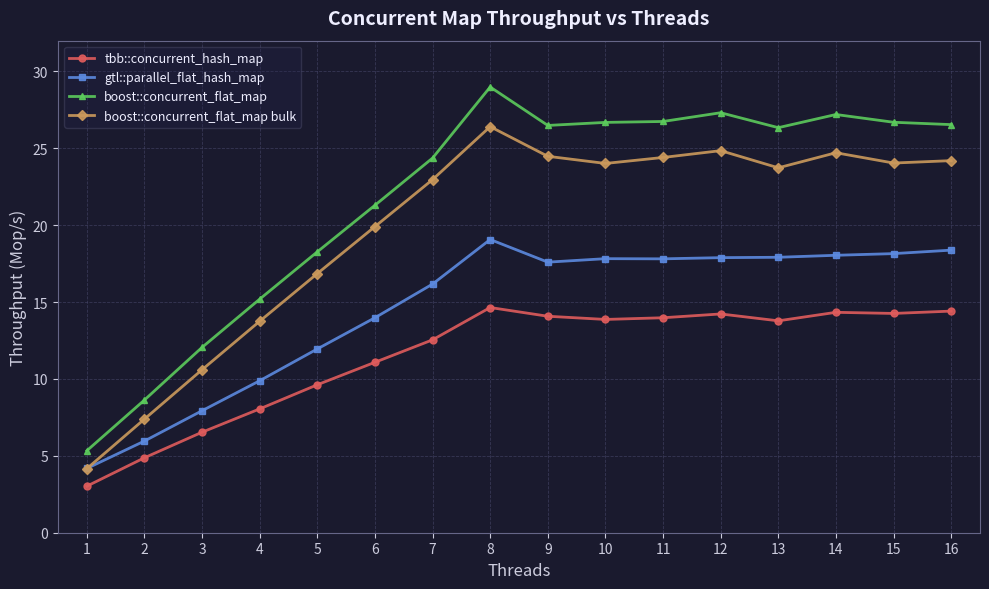

At which label does boost::concurrent_flat_map bulk first exceed 24?

8